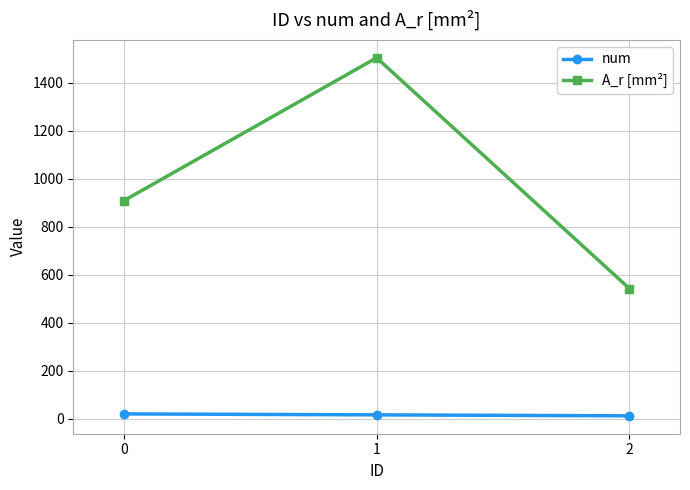

What is the difference between the num values at 0 and 1?

4.0